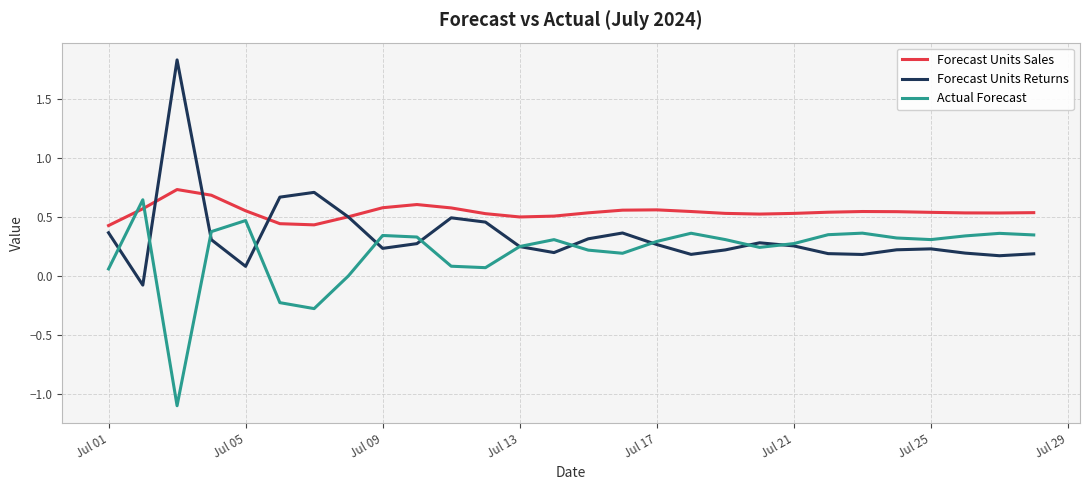

What are all the series names shown in the legend?

Forecast Units Sales, Forecast Units Returns, Actual Forecast